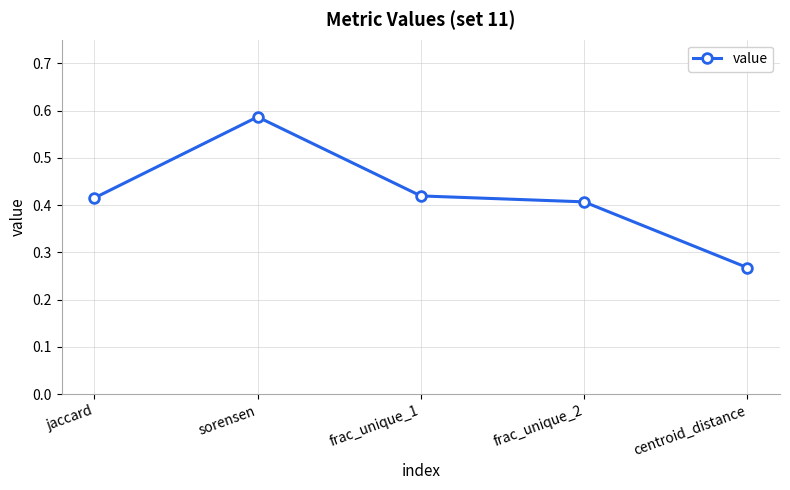

The value at frac_unique_2 is 0.4. True or false?

True